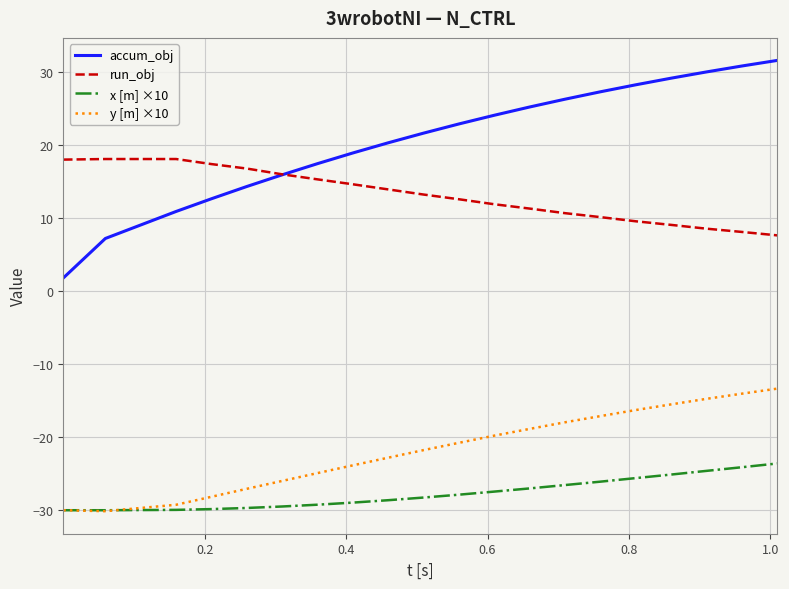

Which series has the largest total across all categories?

accum_obj